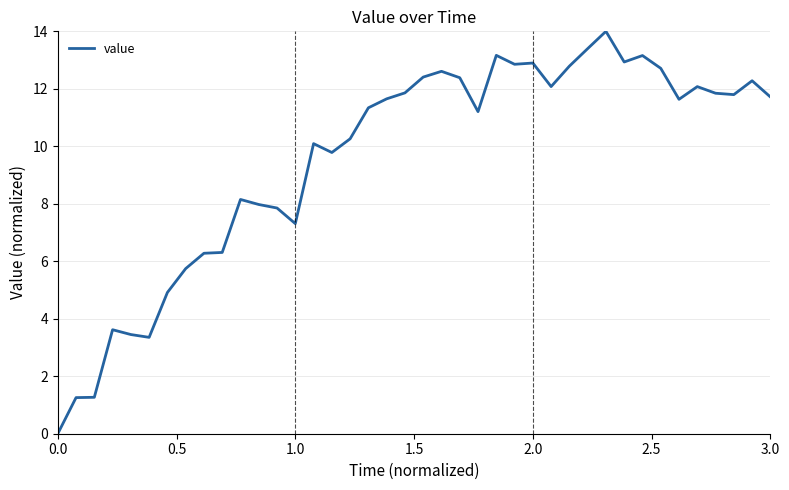

What is the difference between the maximum and minimum values?

14.0